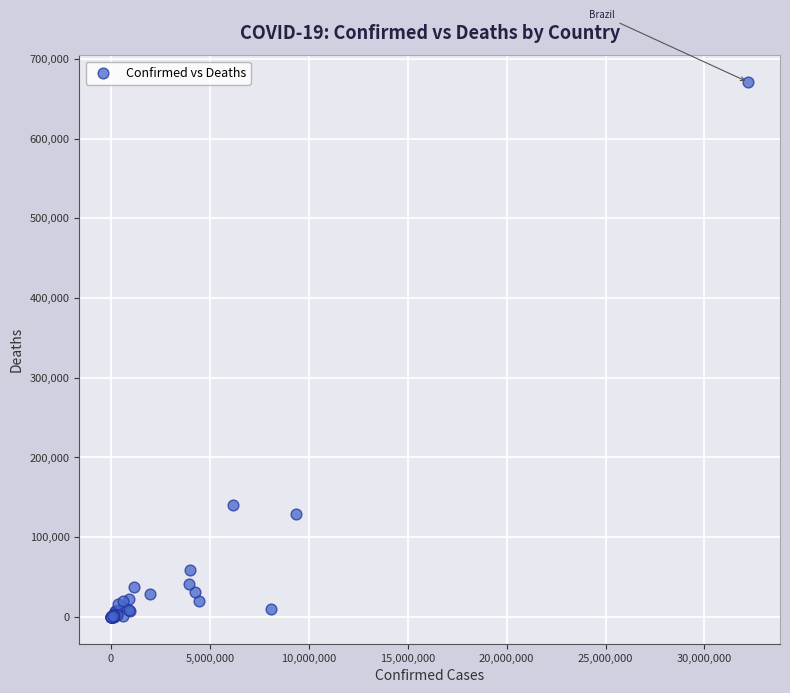

What Y value in the scatter plot is closest to 335434?

139970